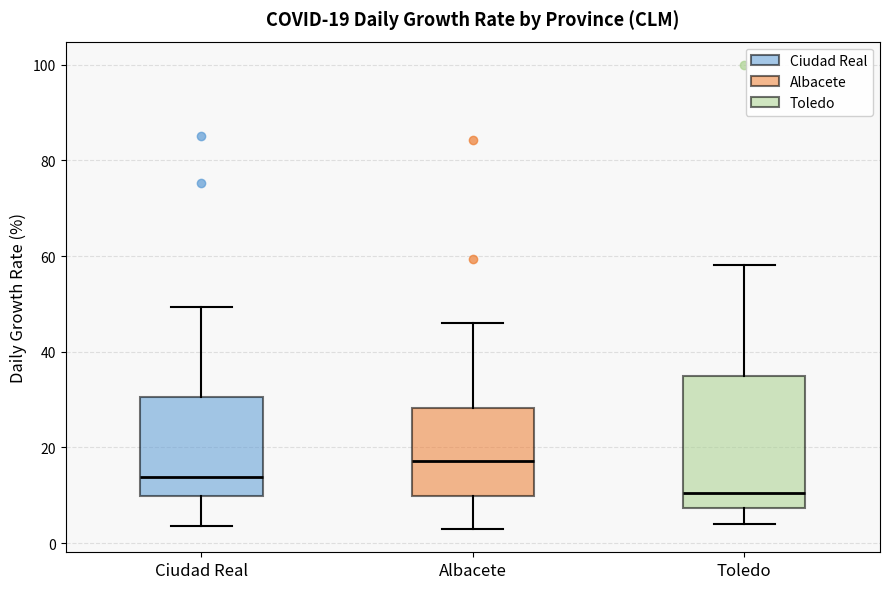

Comparing the boxes themselves (not the whiskers), which one is the tallest?

Toledo